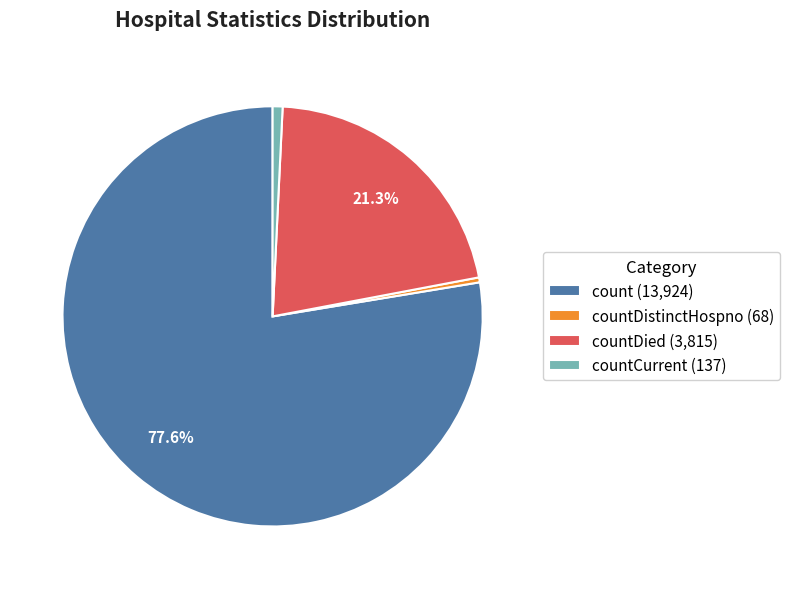

Between countDied (3,815) and countDistinctHospno (68), which is larger?

countDied (3,815)